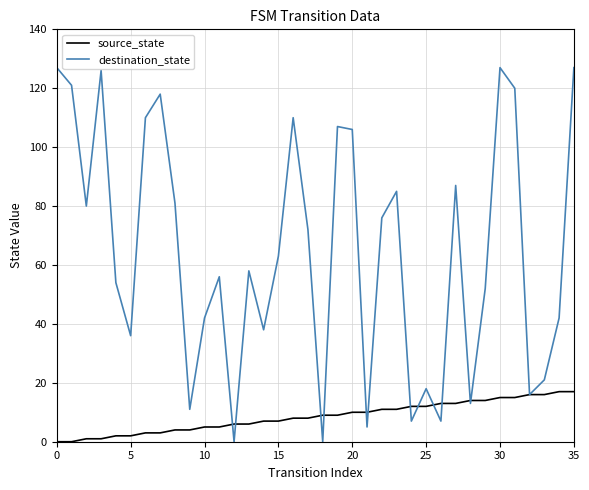

Which series has the largest range (max minus min)?

destination_state